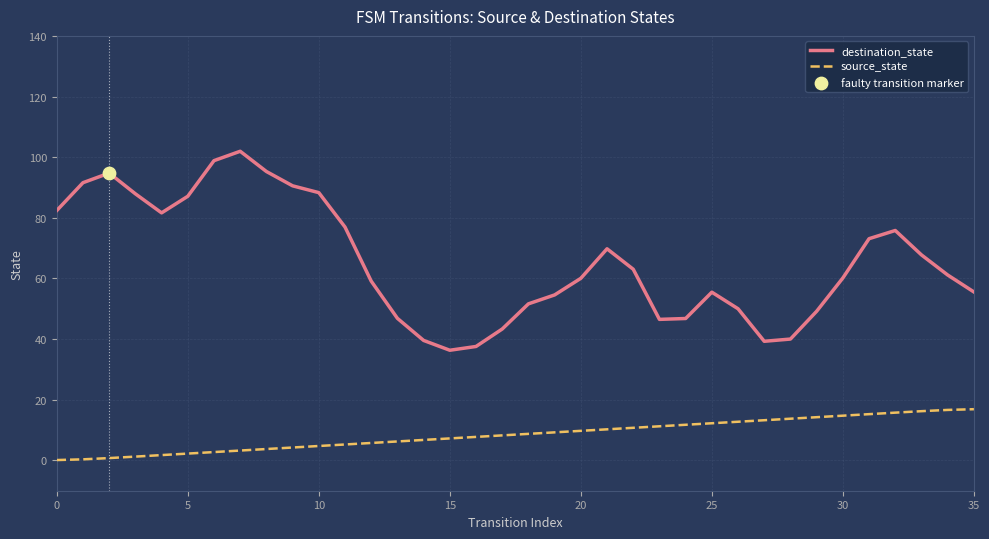

Which series has the largest total across all categories?

destination_state